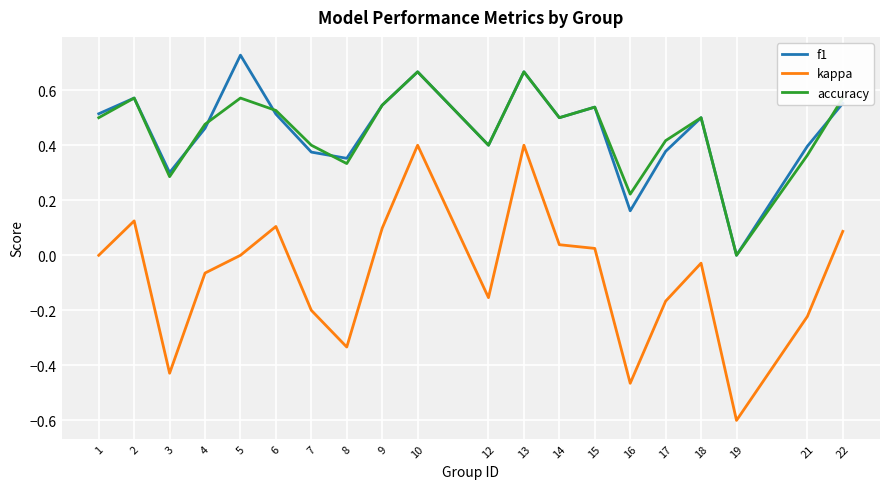

True or false: accuracy has more than 1 points higher than both neighbors.

True